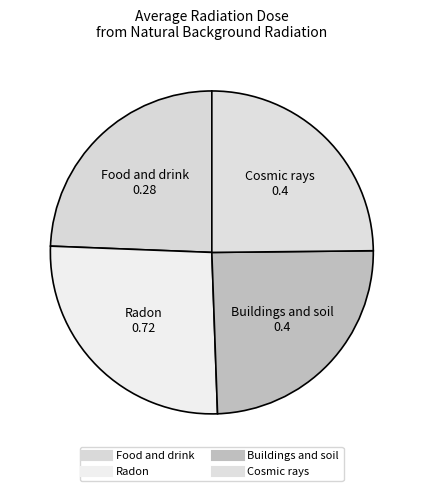

Count the number of slices in the pie.

4